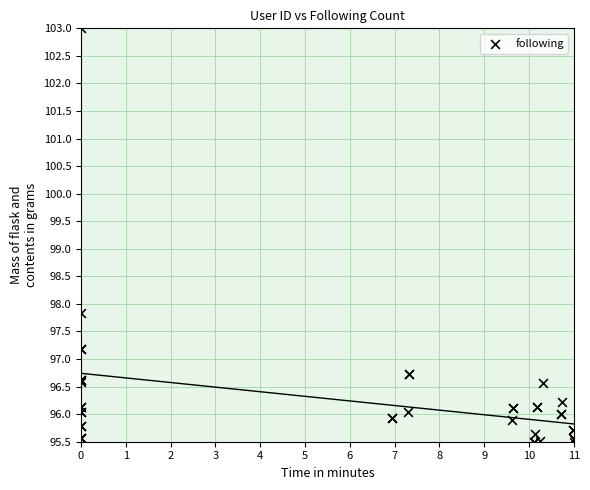

What Y value in the scatter plot is closest to 99?

97.8